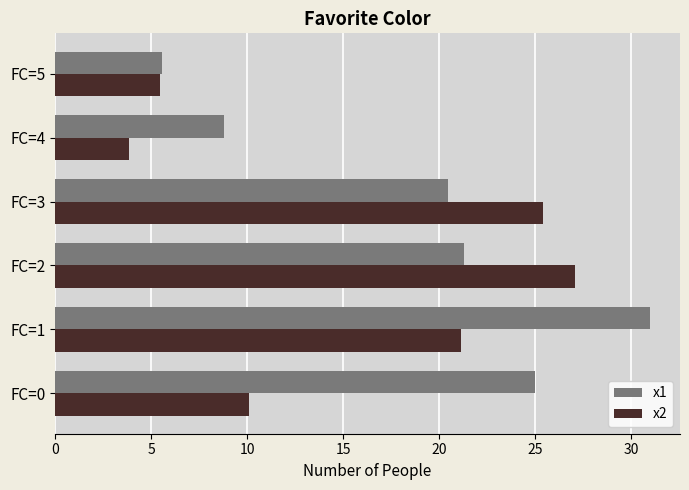

What is the smallest value displayed?

3.9